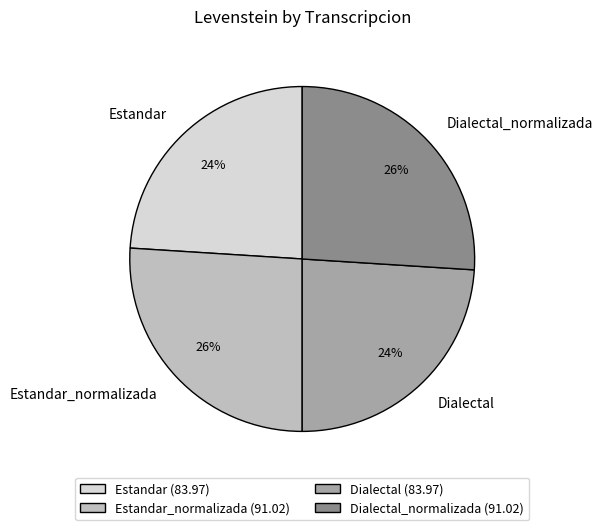

To the nearest percent, what percentage of the pie is Estandar?

24%